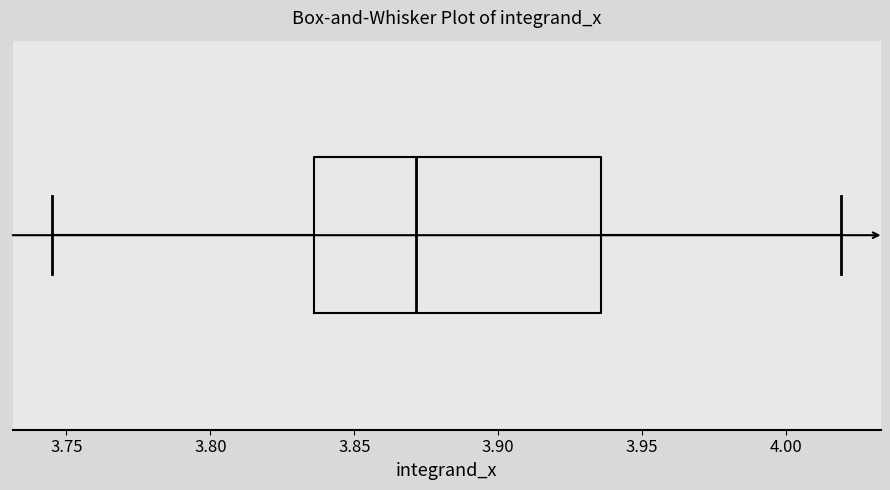

Read this box plot against the x-axis: the position of the median line, the range covered by the box, and the ends of both whiskers. The values are not printed on the chart, so give them approximately, as read against the axis.

median 3.870, box 3.835 to 3.935, whiskers 3.745 to 4.020